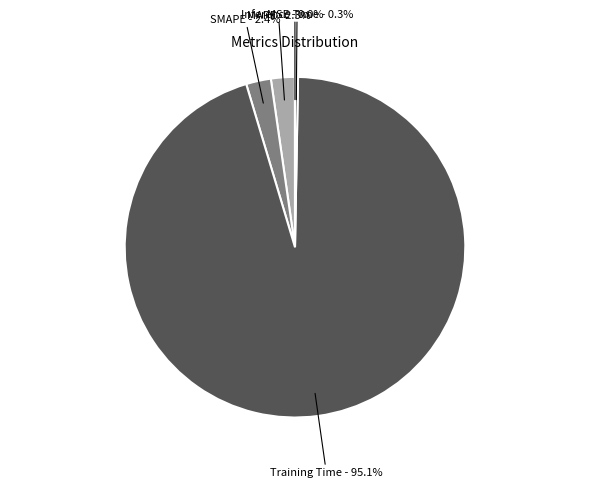

Does any single category account for the majority?

Yes